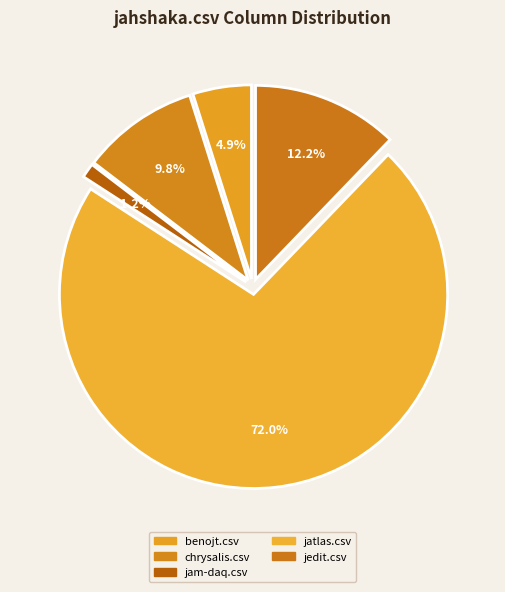

To the nearest percent, what percentage of the pie is benojt.csv?

5%